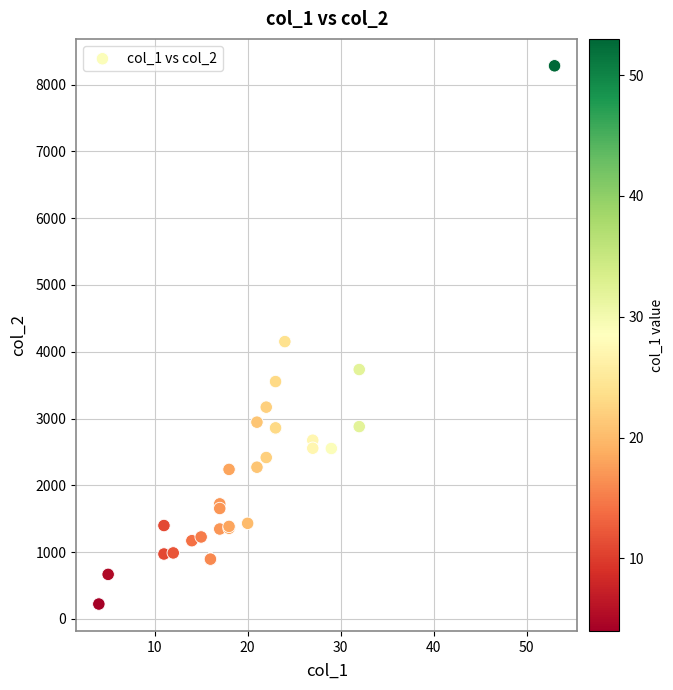

What Y value in the scatter plot is closest to 4252?

4152